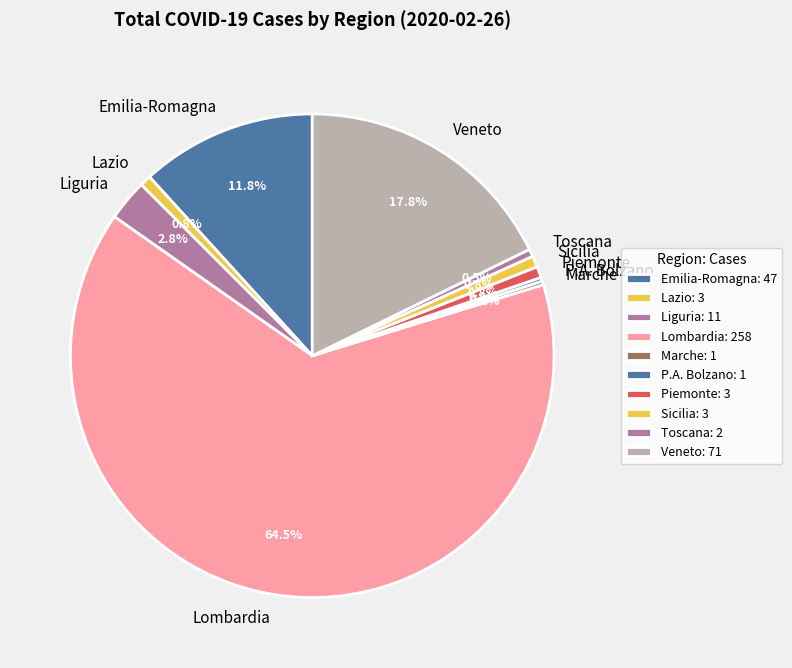

To the nearest percent, what is the difference between the largest and smallest slice percentages?

64%